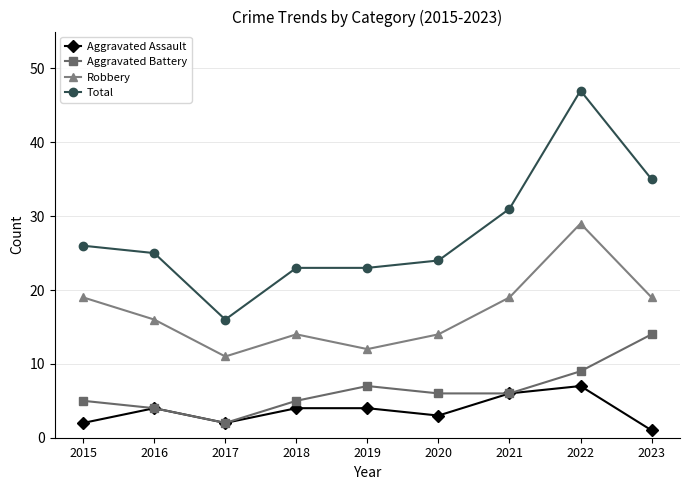

The Robbery series shows 14 at 2020. True or false?

True